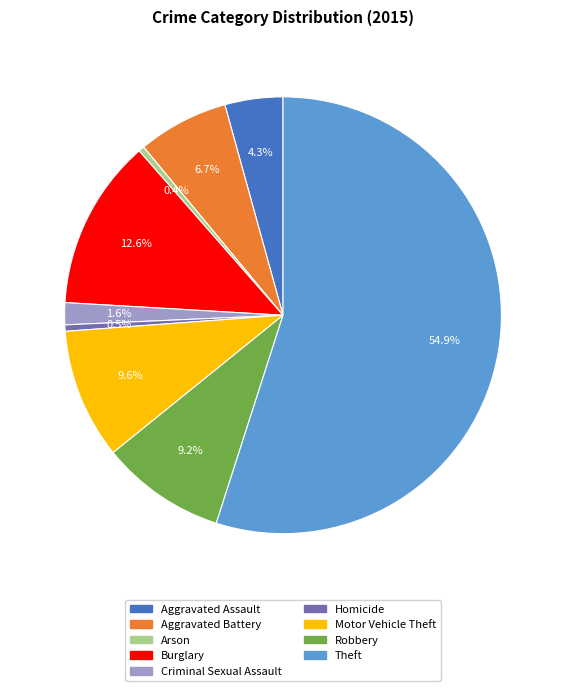

What percentage is the Aggravated Battery slice, to the nearest percent?

7%